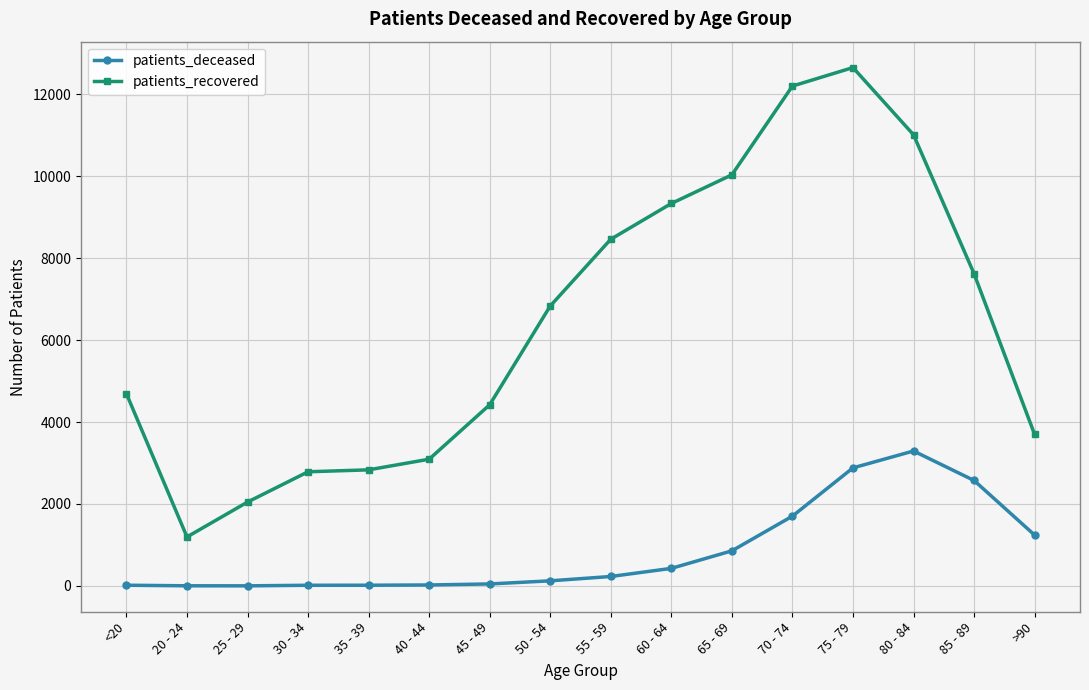

What is the value of the patients_recovered point at the 1st from the left?

4690